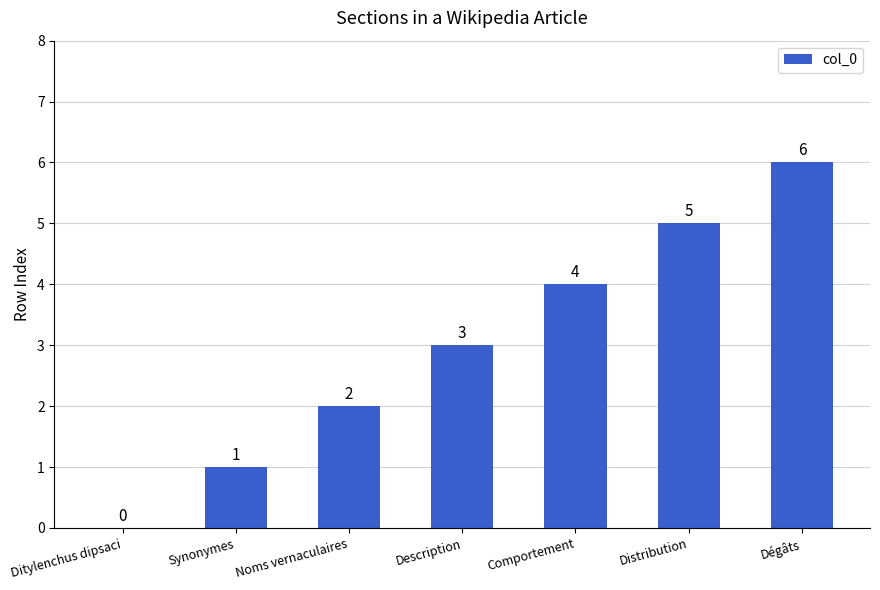

What is the greatest value displayed?

6